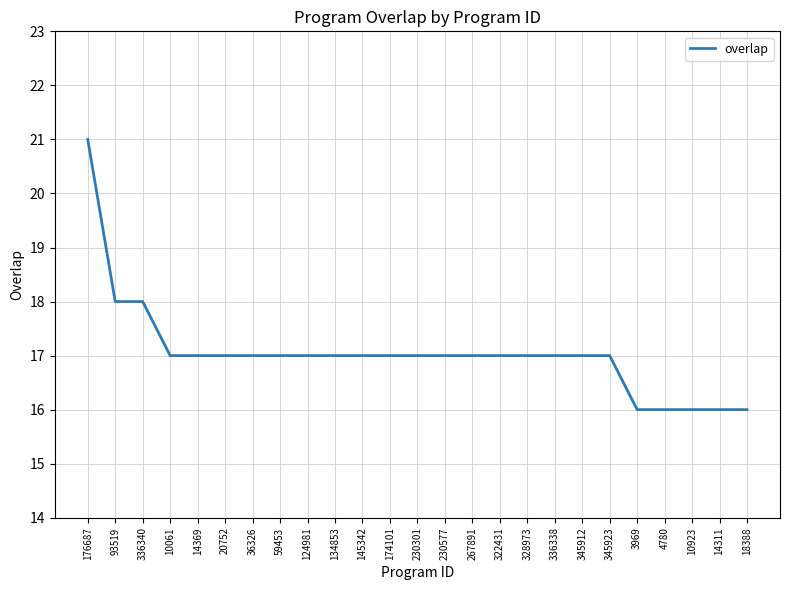

What is the difference between the maximum and minimum values?

5